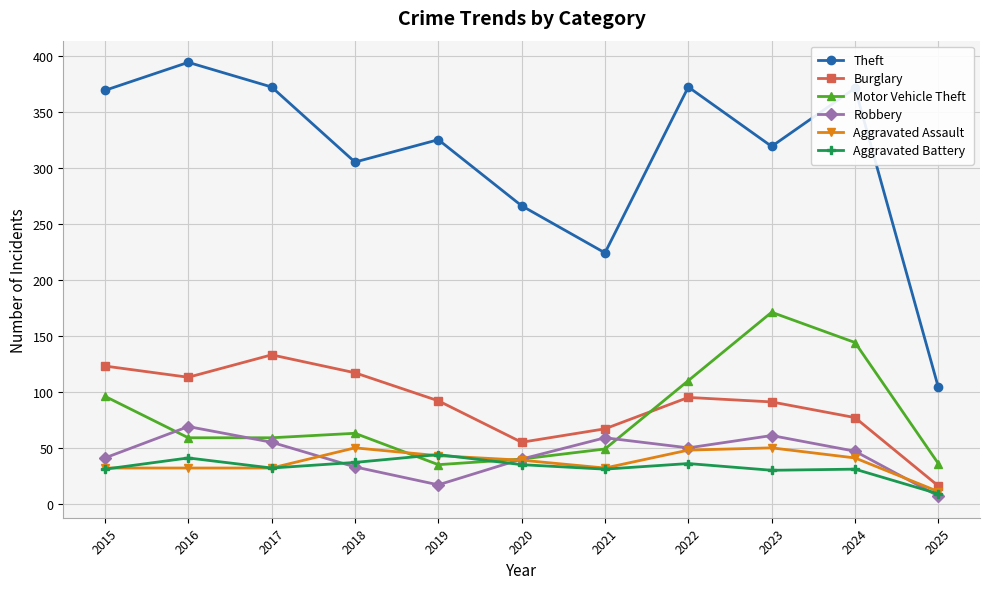

What are all the series names shown in the legend?

Theft, Burglary, Motor Vehicle Theft, Robbery, Aggravated Assault, Aggravated Battery